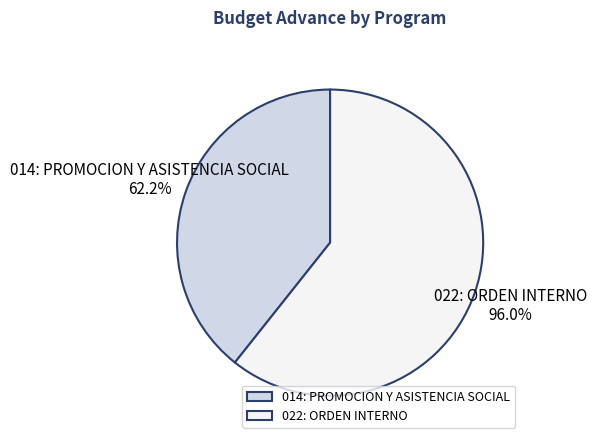

Between 022: ORDEN INTERNO and 014: PROMOCION Y ASISTENCIA SOCIAL, which is larger?

022: ORDEN INTERNO